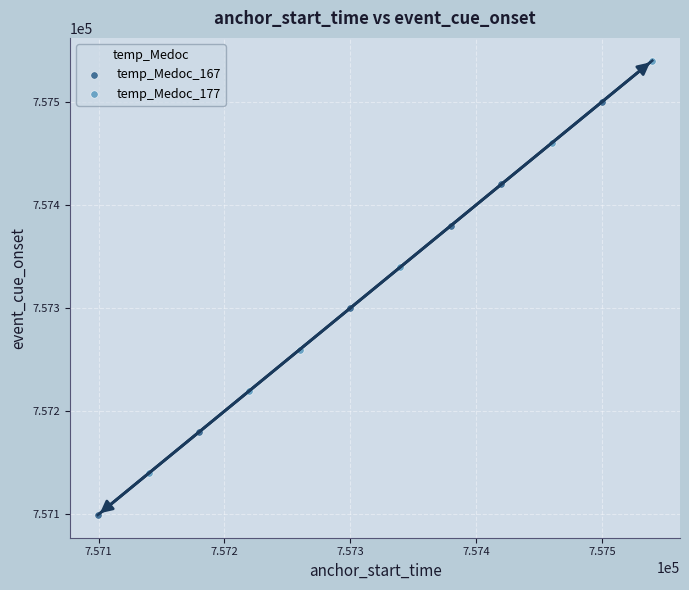

Which series contains the highest Y value?

temp_Medoc_177